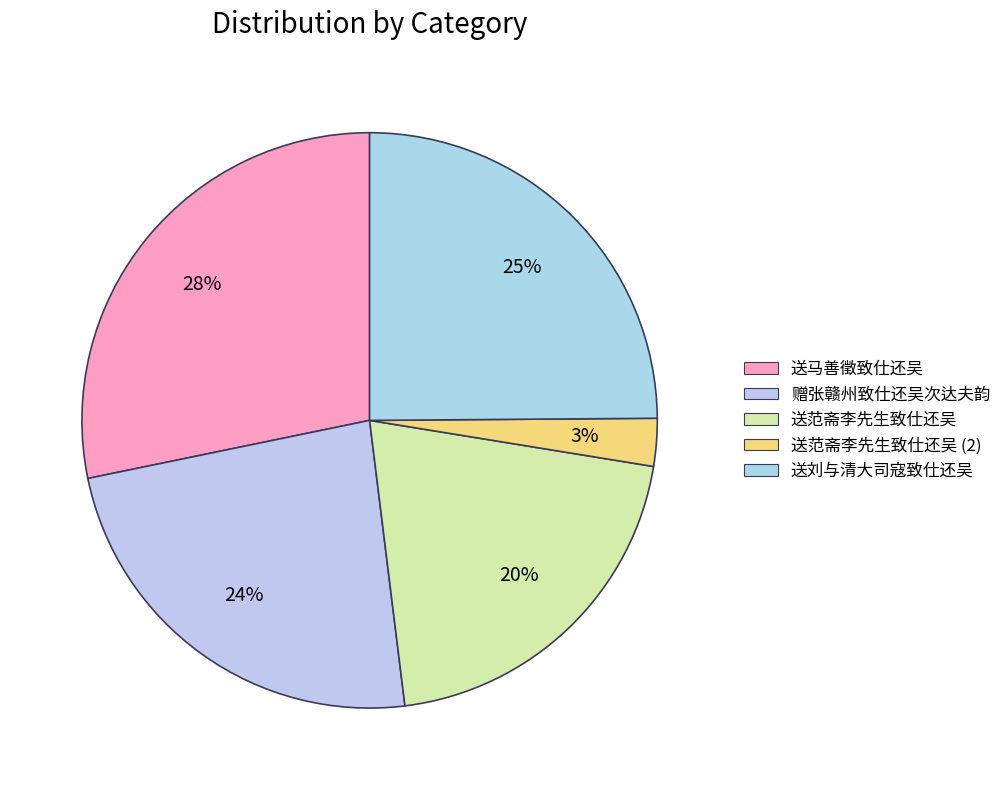

How many slices are in this pie chart?

5